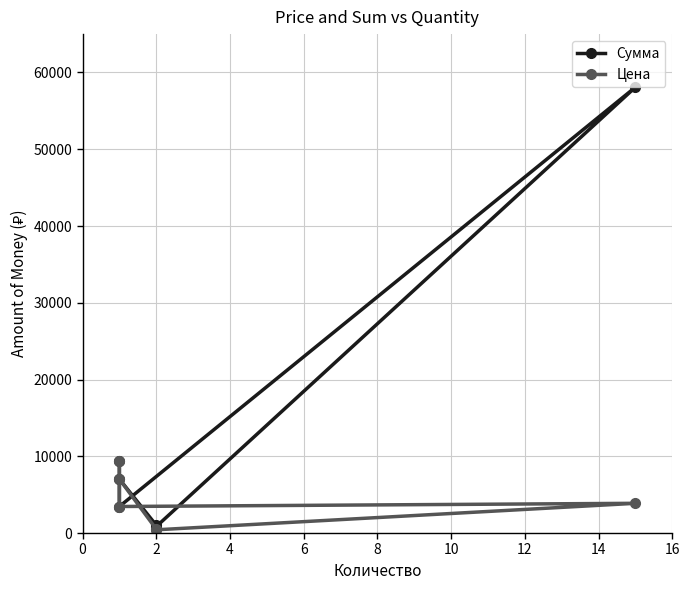

What position from the left is 4?

4